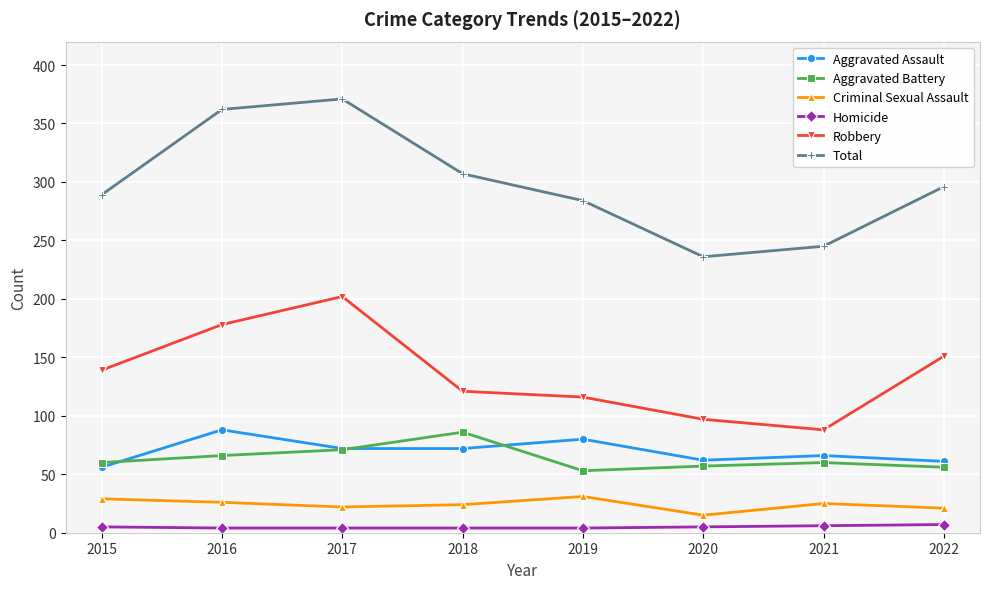

True or false: Robbery and Total intersect in this chart.

False